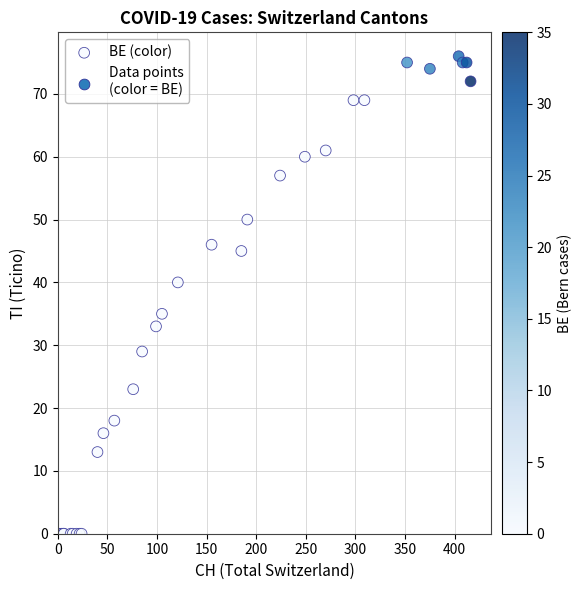

What Y value in the scatter plot is closest to 38?

40